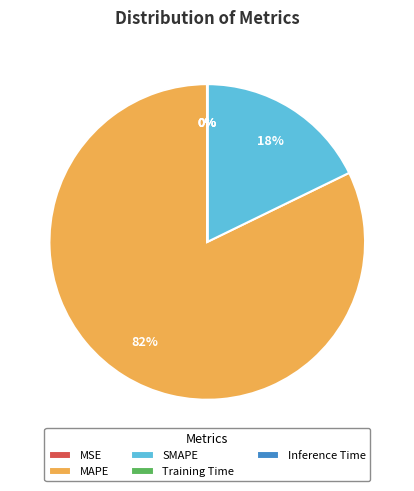

To the nearest percent, what percentage of the pie is MAPE?

82%